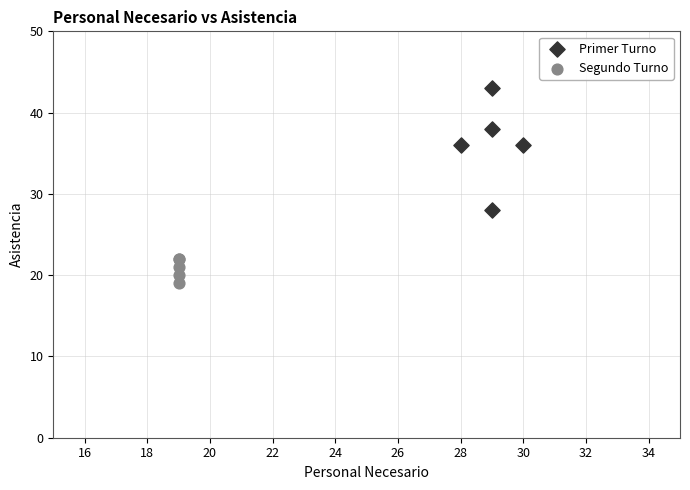

Which series reaches the minimum Y coordinate?

Segundo Turno